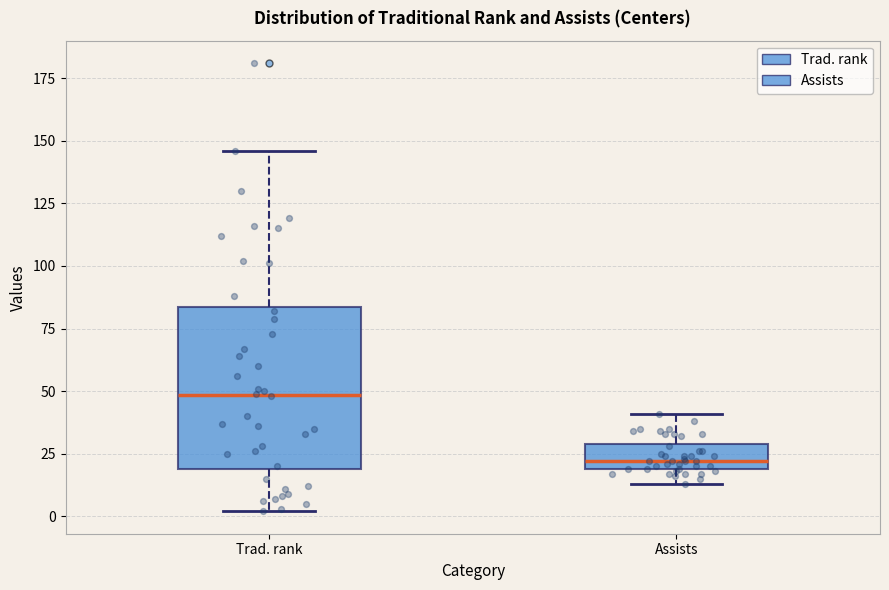

Where does the upper whisker of the box for Assists end on the y-axis? The values are not printed on the chart, so give them approximately, as read against the axis.

40